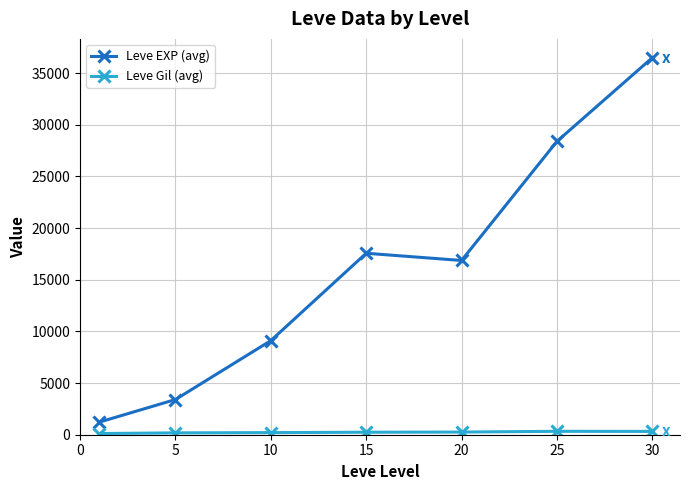

Is this an area chart (filled region under the line)?

No